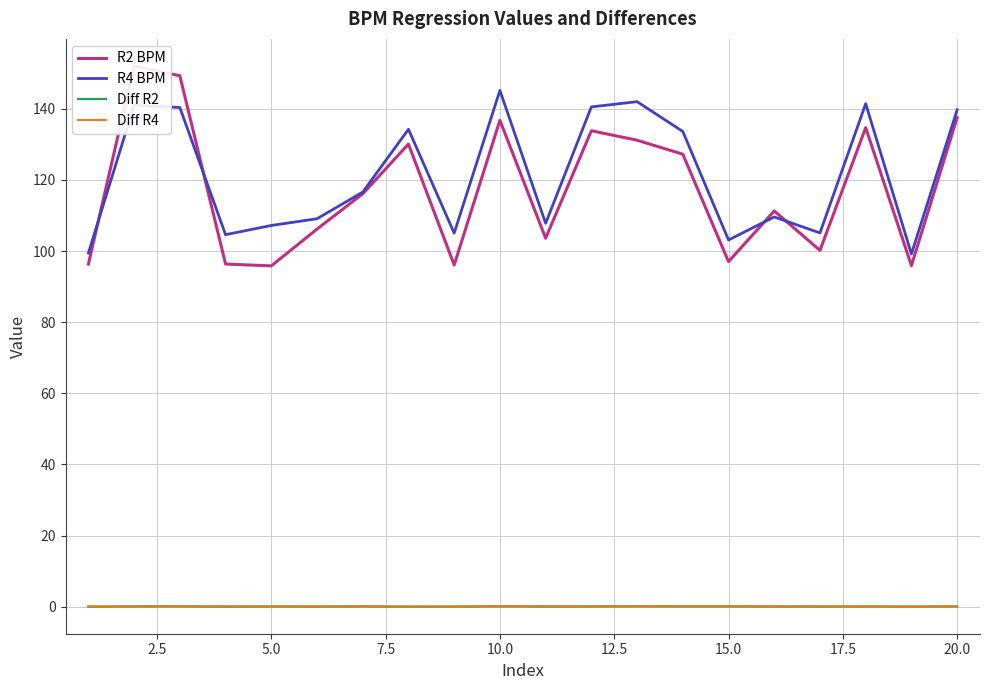

True or false: Diff R4 and R4 BPM cross at least once.

False